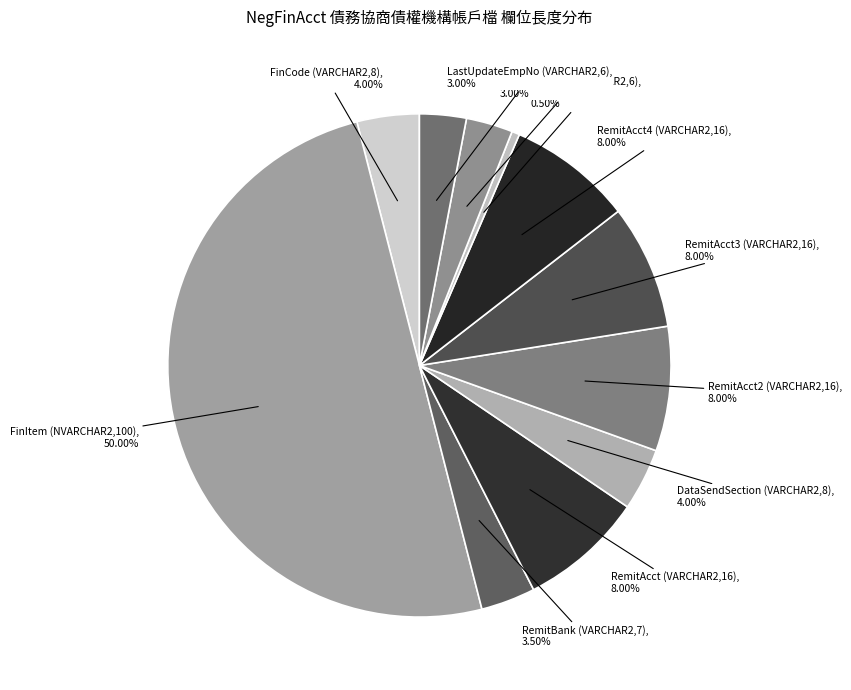

Which slice is the smallest?

Enable (VARCHAR2,1)